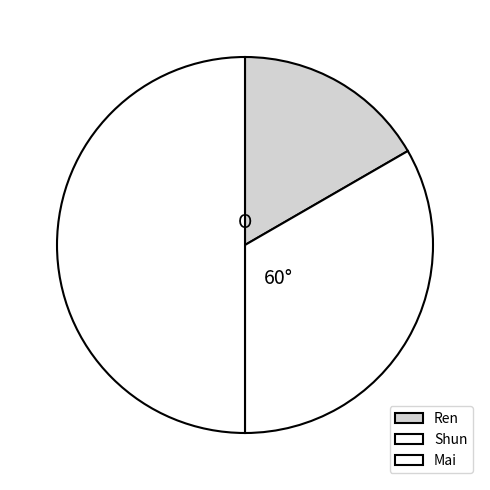

How many slices are in this pie chart?

3